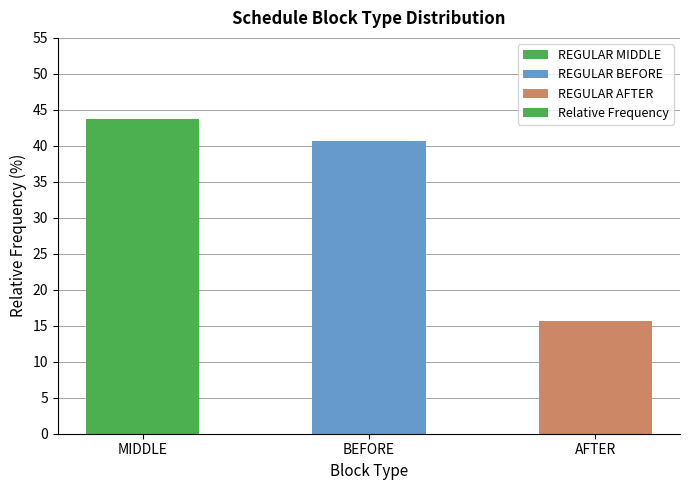

The value at MIDDLE is 77.5. True or false?

False